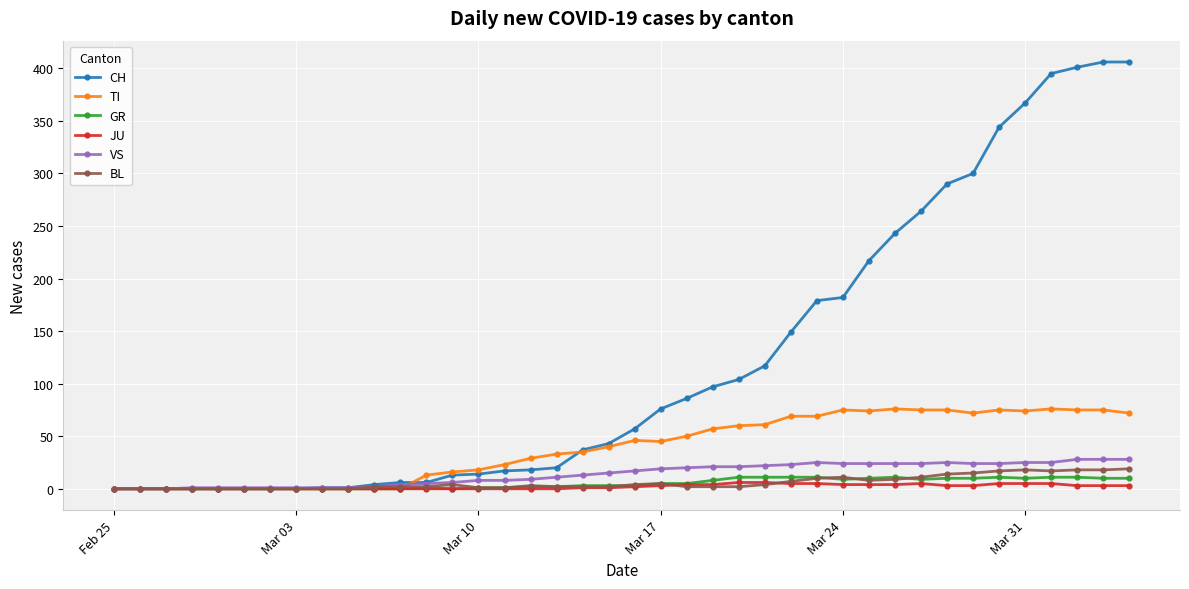

At how many categories does at least one series exceed 132?

14